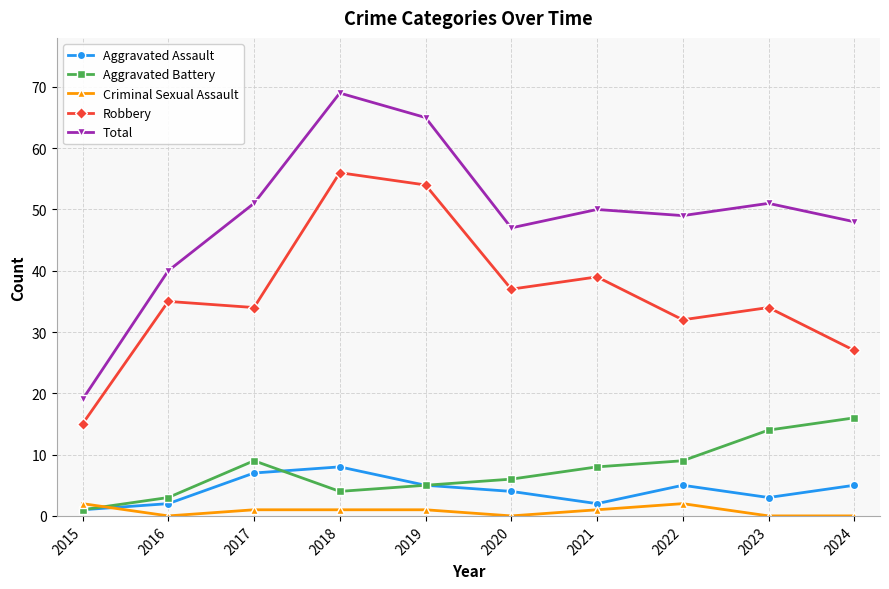

Count the Aggravated Assault values in the range 2 to 5.

7